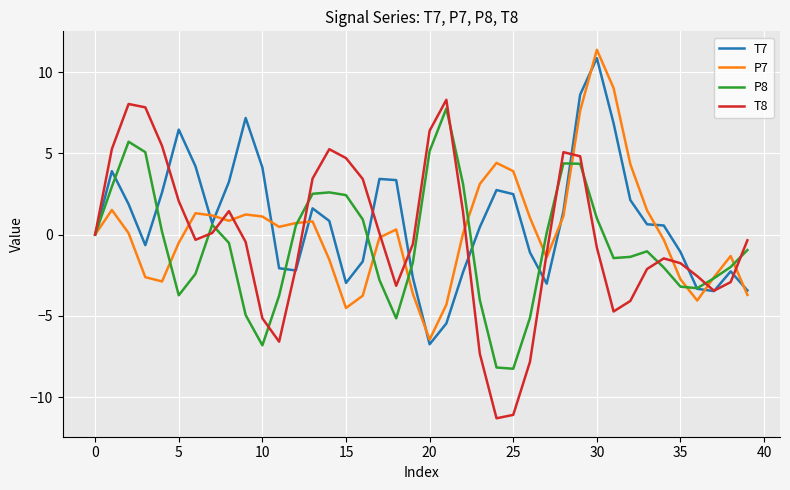

Rank the series by their average value, from lowest to highest.

P8, T8, P7, T7